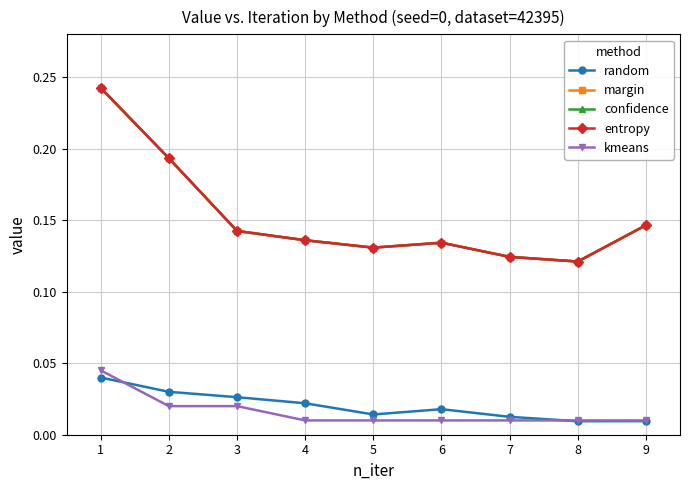

Is this an area chart (filled region under the line)?

No